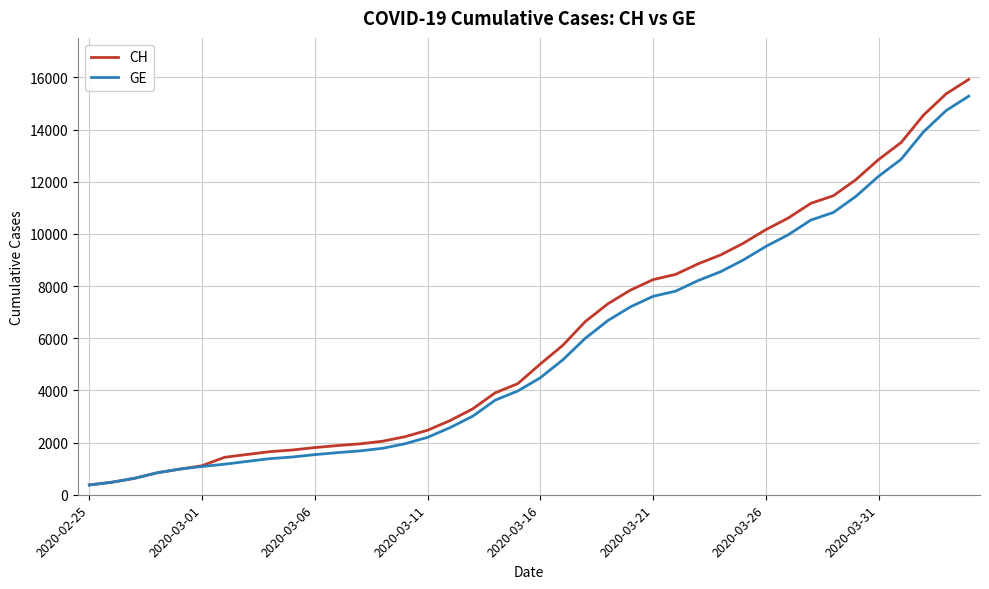

What is the minimum value for GE?

375